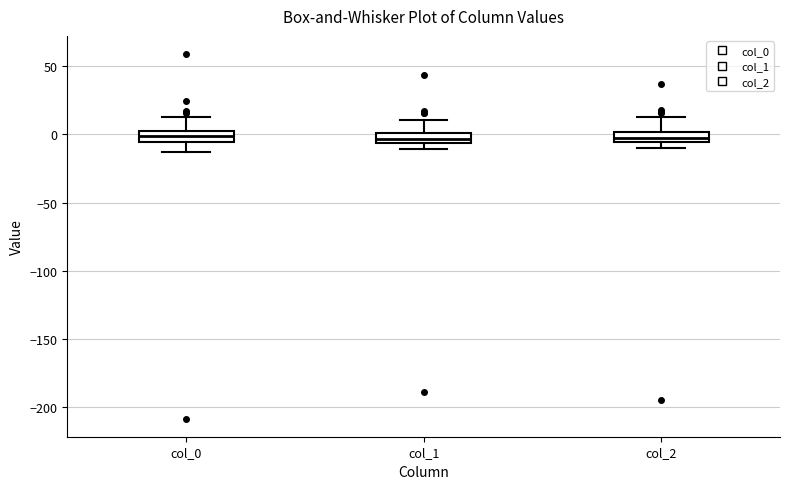

Where does the upper whisker of the box for col_2 end on the y-axis? The values are not printed on the chart, so give them approximately, as read against the axis.

15